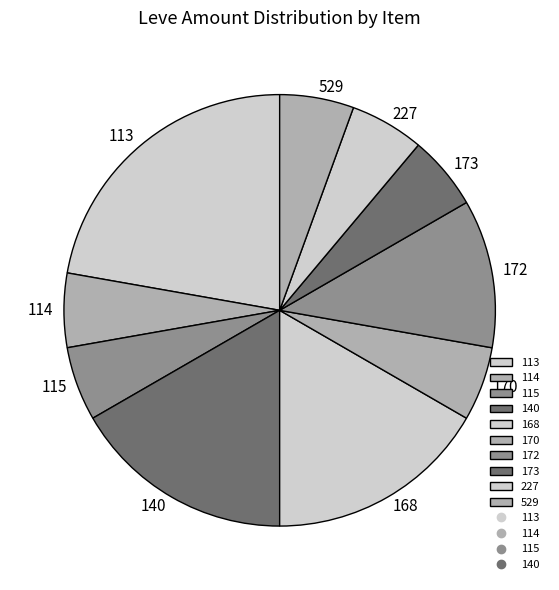

Do 529 and 227 together represent more than half of the pie?

No